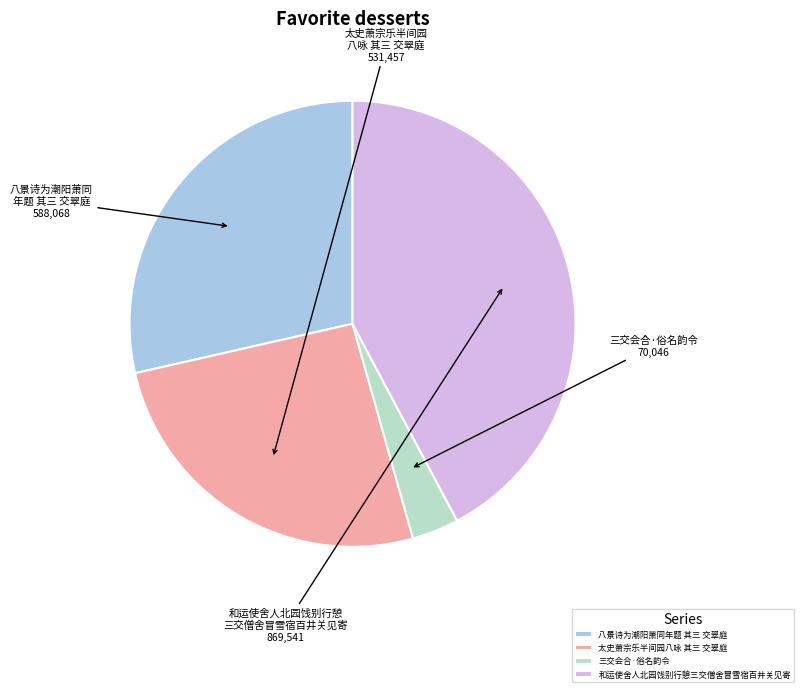

Rank the categories by value from highest to lowest.

和运使舍人北园饯别行憩三交僧舍冒雪宿百井关见寄, 八景诗为潮阳萧同年题 其三 交翠庭, 太史萧宗乐半间园八咏 其三 交翠庭, 三交会合·俗名韵令